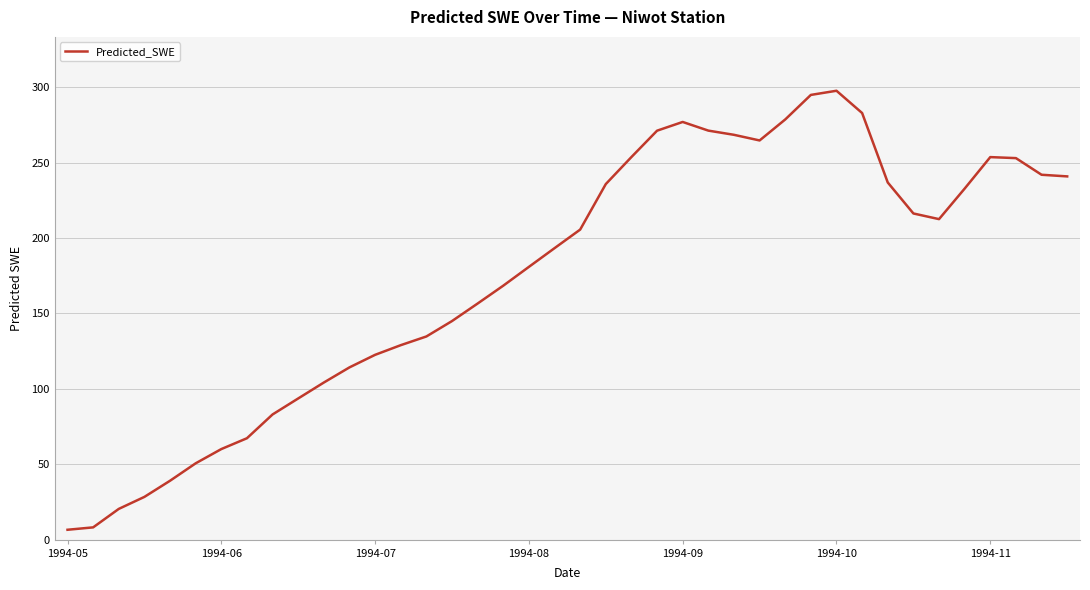

How many distinct data groups are displayed?

1